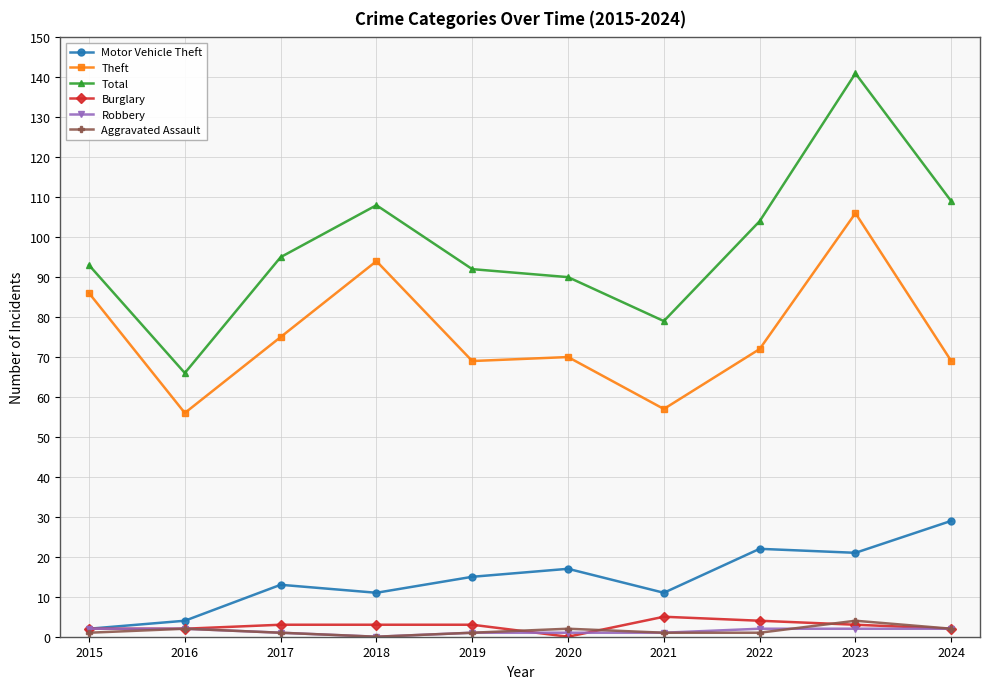

How many interior local valleys does the Total series have?

2